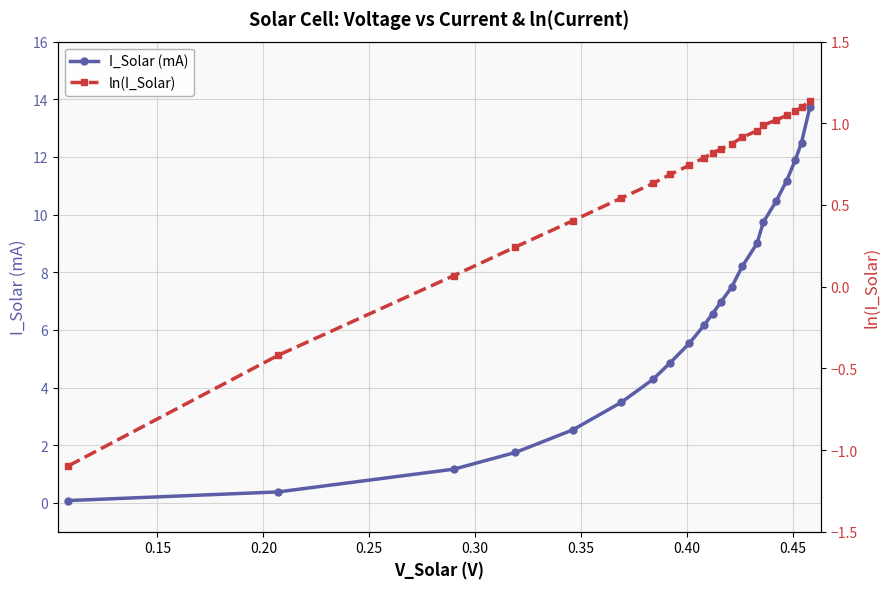

Reading right to left, list all the values displayed in this chart.

I_Solar (mA): 13.7	12.5	11.9	11.2	10.5	9.7	9.0	8.2	7.5	7.0	6.6	6.2	5.5	4.9	4.3	3.5	2.5	1.8	1.2	0.4	0.1
ln(I_Solar): 1.1	1.1	1.1	1.0	1.0	1.0	1.0	0.9	0.9	0.8	0.8	0.8	0.7	0.7	0.6	0.5	0.4	0.2	0.1	-0.4	-1.1